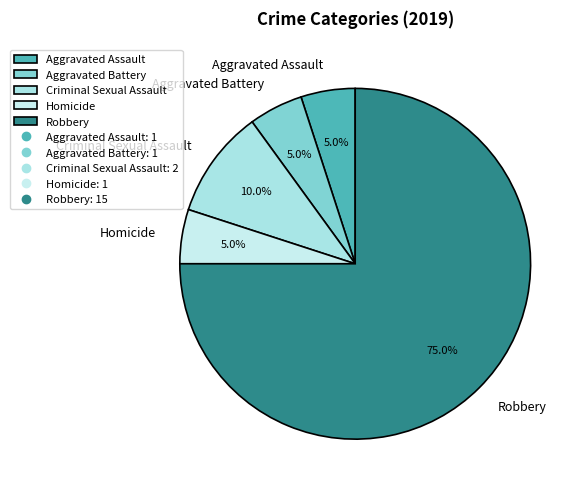

Is there a majority slice in this chart?

Yes